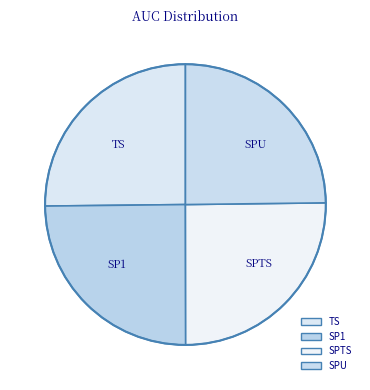

Does any single category account for the majority?

No